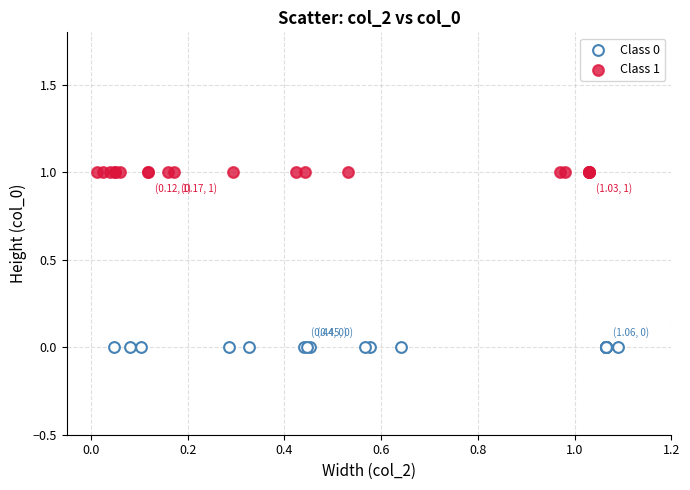

What are all the series names shown in the legend?

Class 0, Class 1